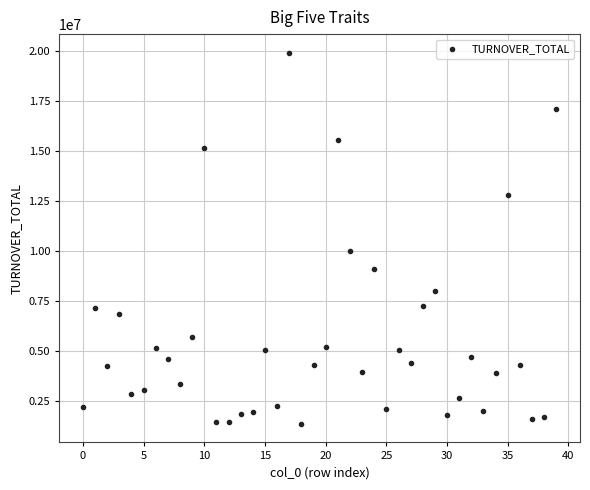

What is the range of Y values (max minus min)?

18560735.1